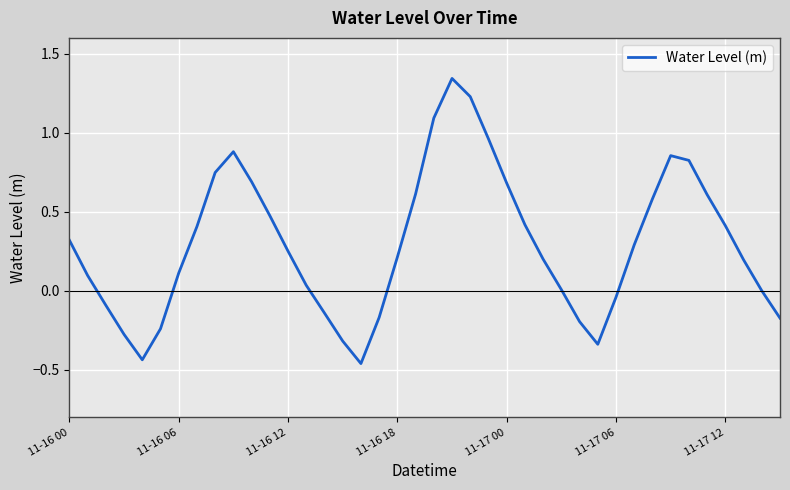

What is the difference between the maximum and minimum values?

1.8